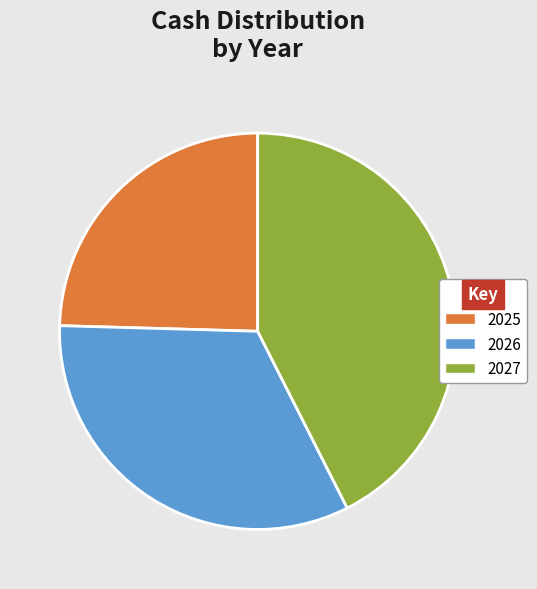

Rank the categories by value from highest to lowest.

2027, 2026, 2025